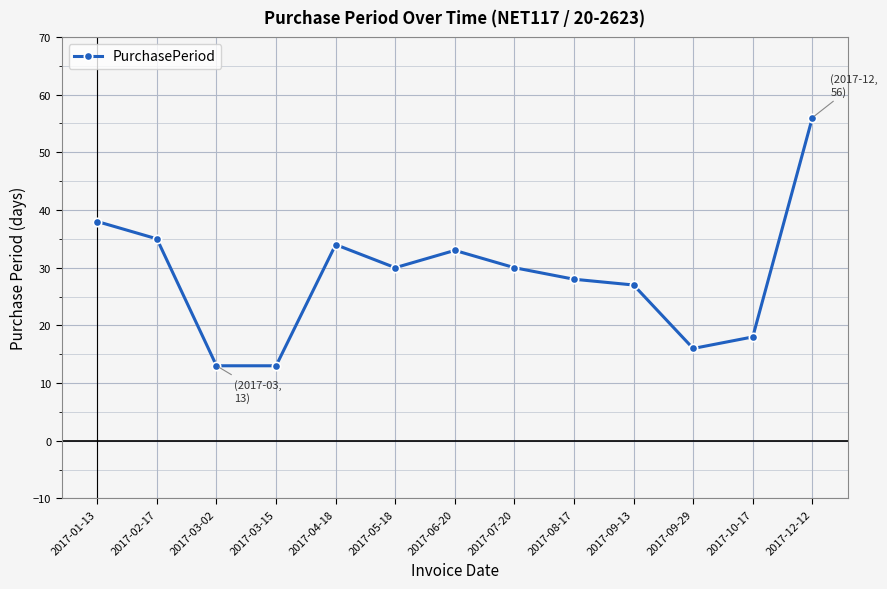

What is the ratio of the value at 2017-08-17 to the value at 2017-02-17?

0.8